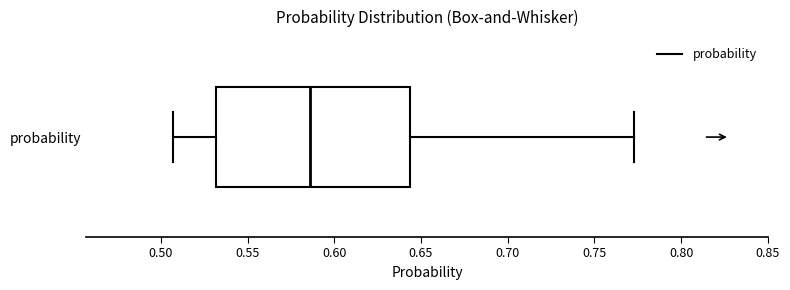

Where does the left whisker of the box for probability end on the x-axis? The values are not printed on the chart, so give them approximately, as read against the axis.

0.505